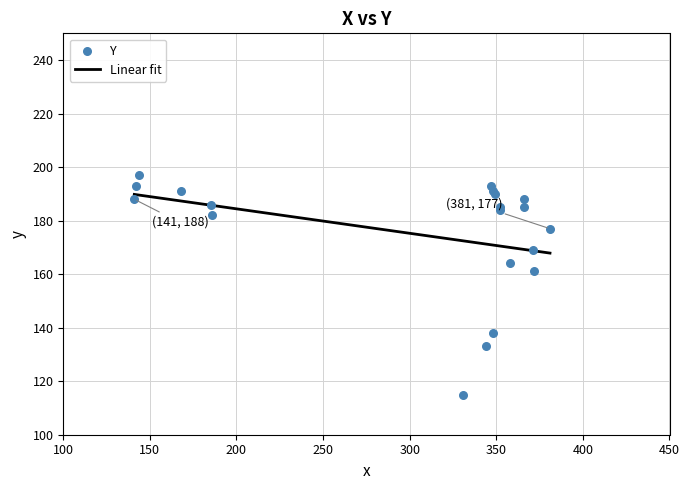

What is the ratio of the value at 13 to the value at 12?

1.0